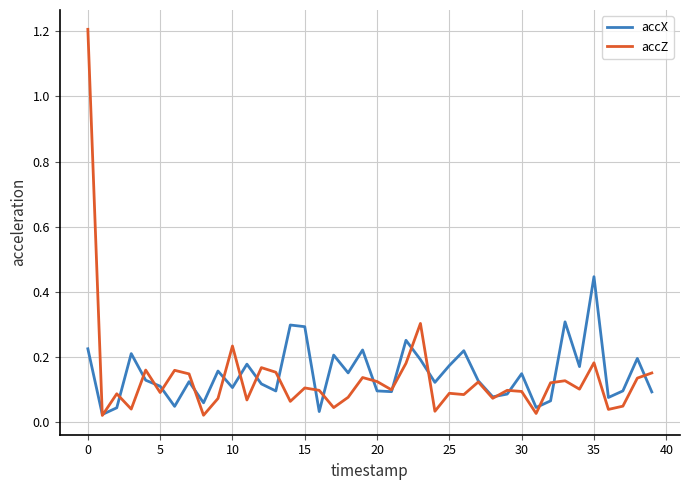

Rank the series by their maximum value, from highest to lowest.

accZ, accX